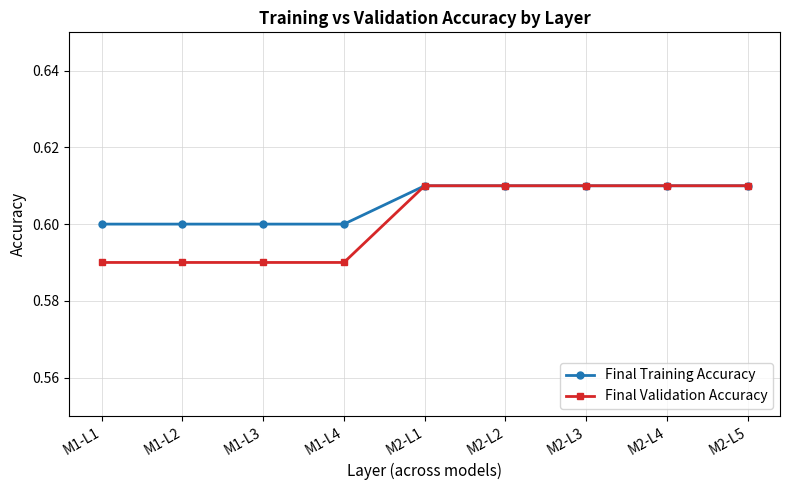

What is the sum of all Final Validation Accuracy values?

5.4